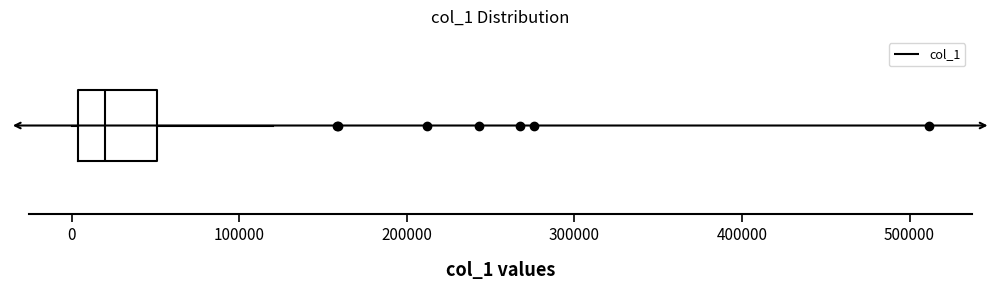

Where does the median line of the box sit on the x-axis? The values are not printed on the chart, so give them approximately, as read against the axis.

20000